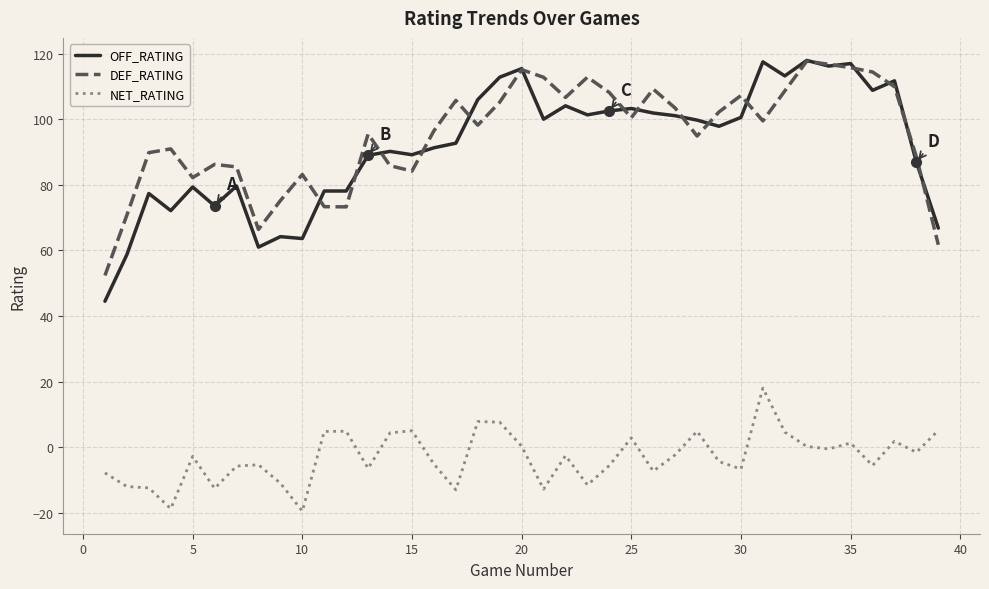

Which series has the largest range (max minus min)?

OFF_RATING